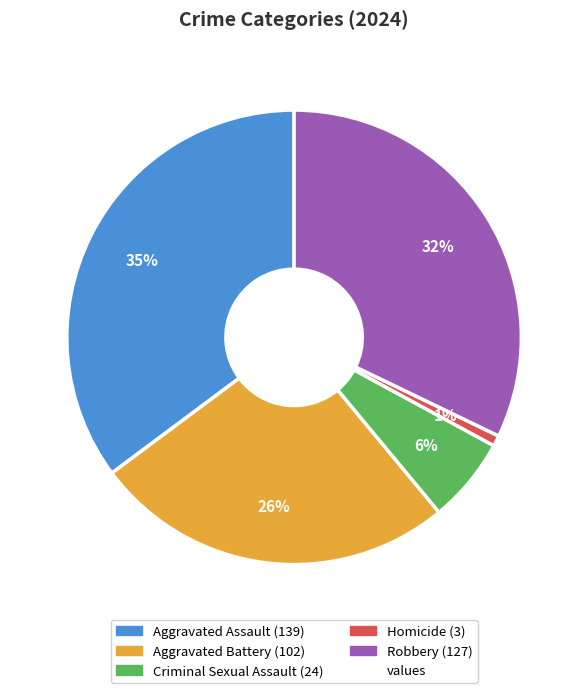

Does any single category account for the majority?

No